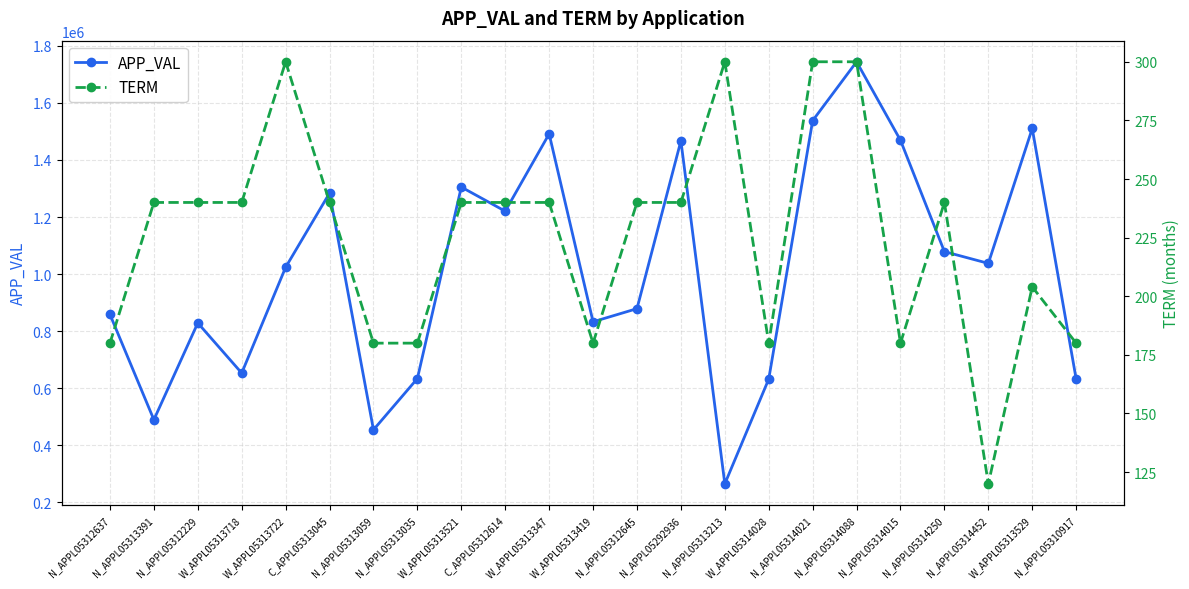

At which category is the sum across all series the highest?

N_APPL05314088